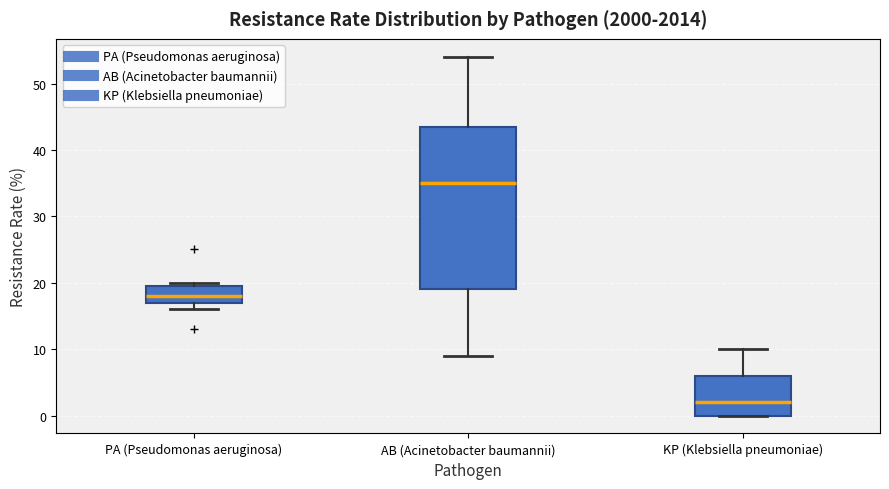

Which box is the tallest, from its lower edge to its upper edge?

AB (Acinetobacter baumannii)